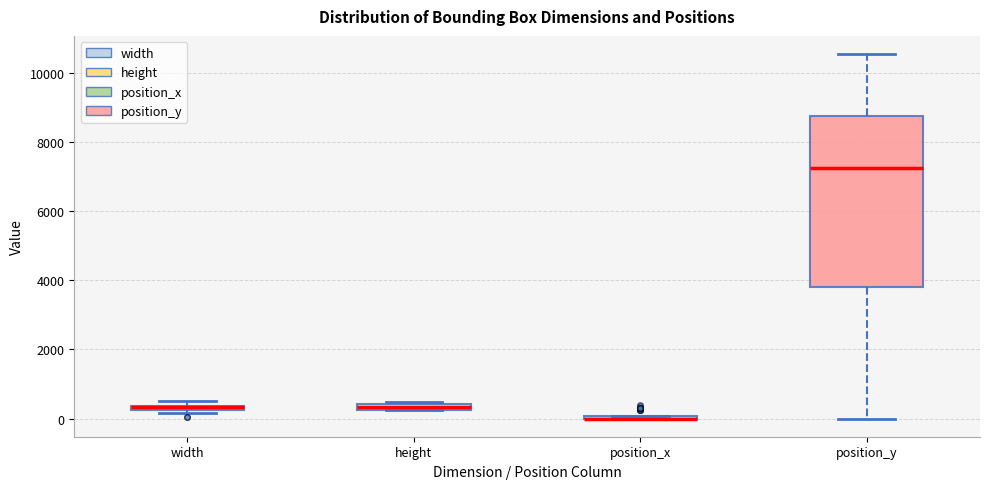

Which box is the tallest, from its lower edge to its upper edge?

position_y